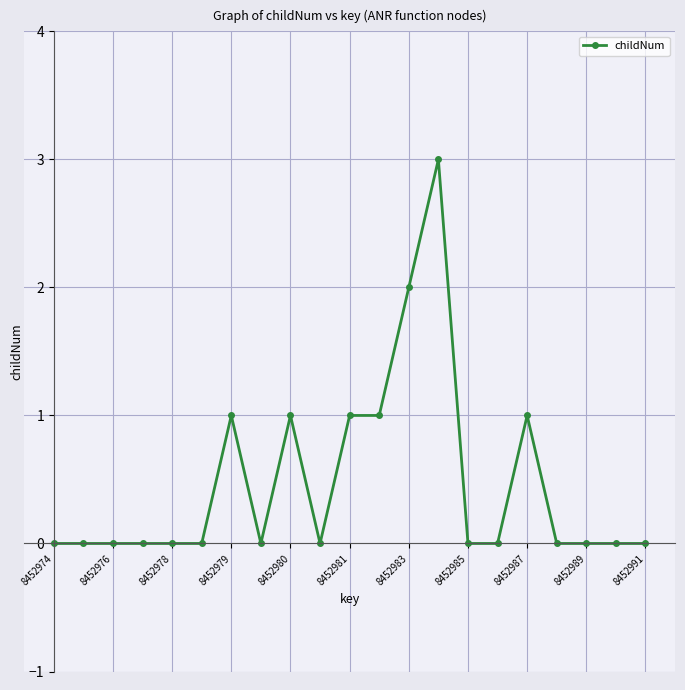

What is the maximum value shown in the chart?

3